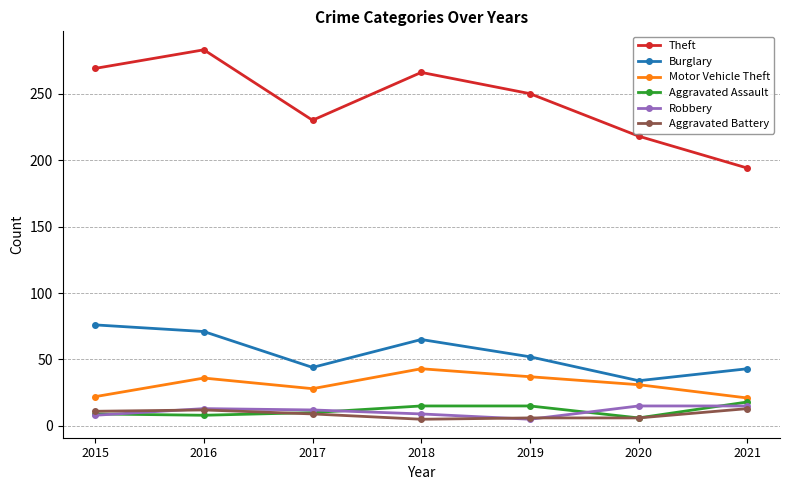

What is the average value of the Robbery series?

11